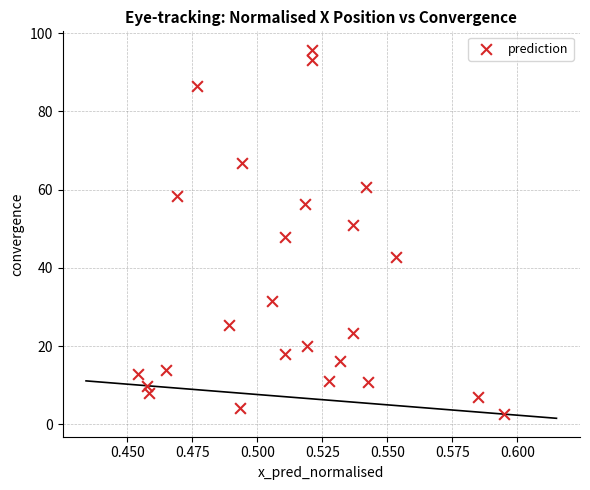

What is the range of Y values (max minus min)?

93.2